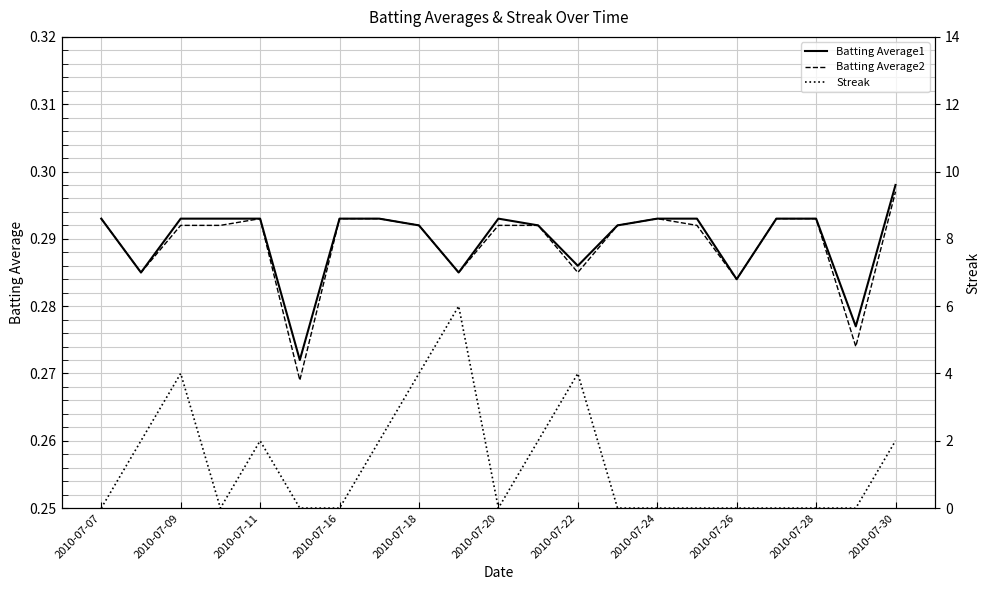

What is the minimum value for Batting Average1?

0.3